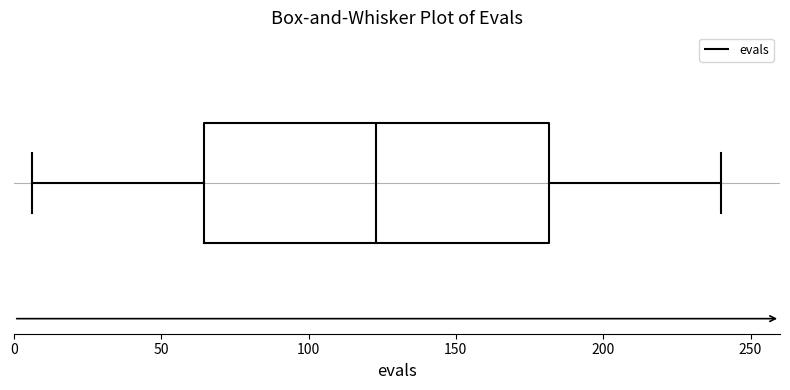

Read this box plot against the x-axis: the position of the median line, the range covered by the box, and the ends of both whiskers. The values are not printed on the chart, so give them approximately, as read against the axis.

median 125, box 65 to 180, whiskers 5 to 240